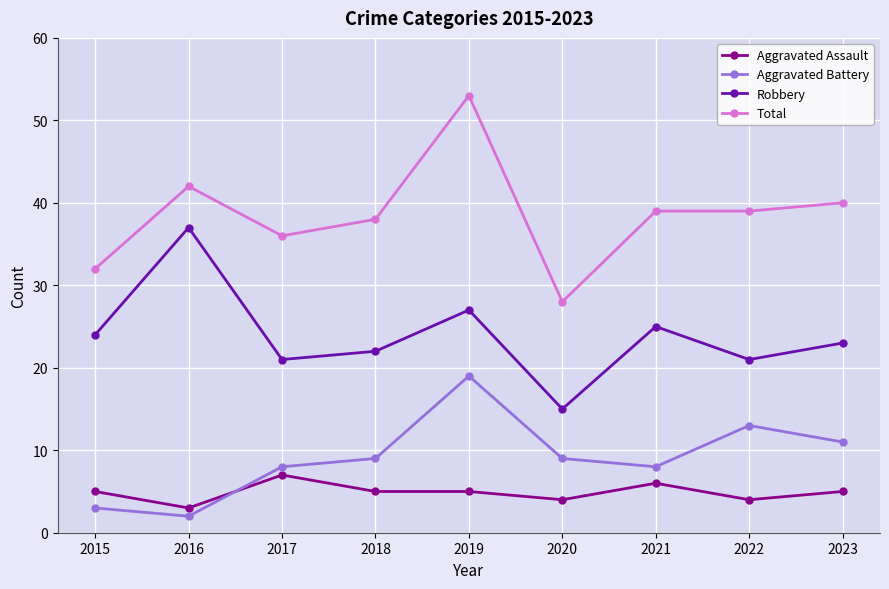

Which series has the largest range (max minus min)?

Total